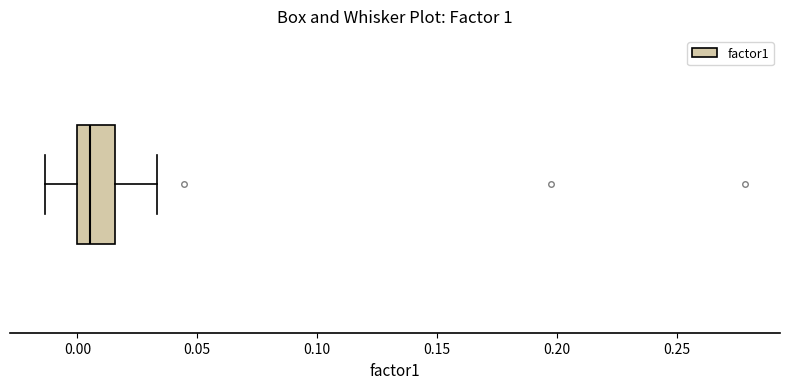

Where does the right whisker of the box end on the x-axis? The values are not printed on the chart, so give them approximately, as read against the axis.

0.035